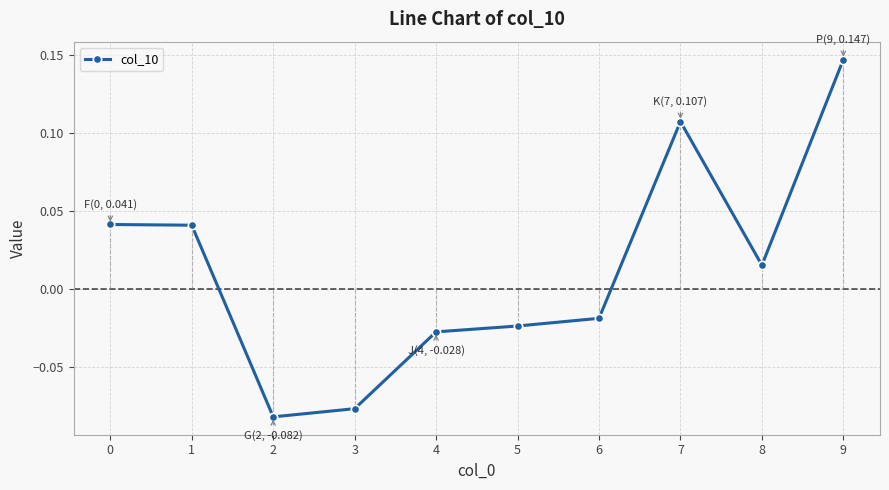

Which has a higher value, 4 or 8?

8